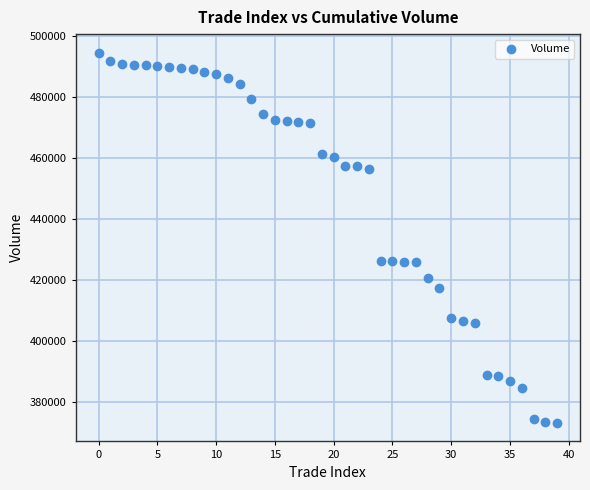

What is the range of Y values (max minus min)?

121400